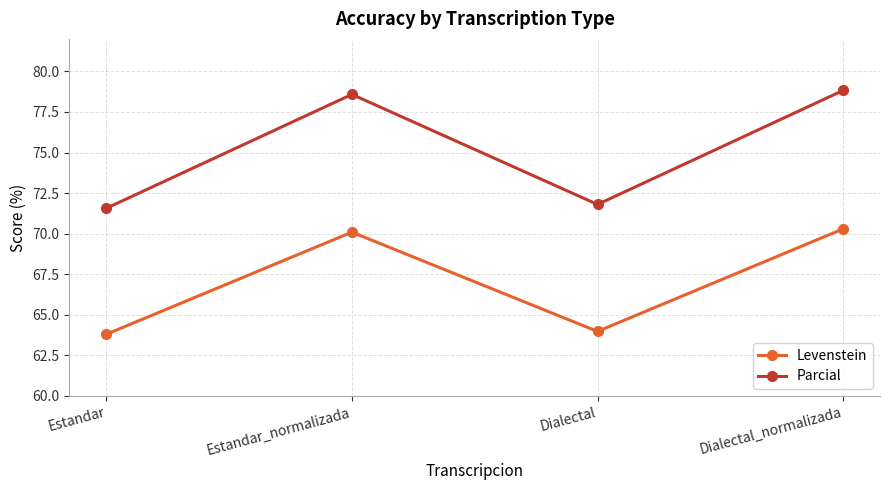

Where is Levenstein nearest to the value 67?

Dialectal